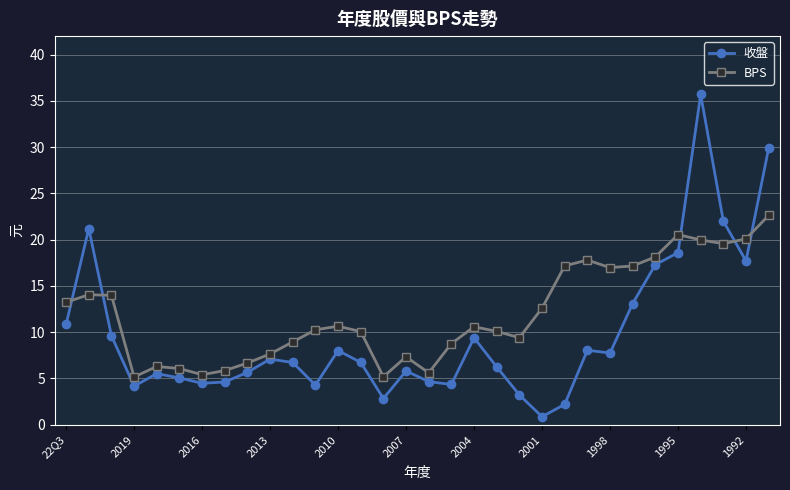

Which series has the largest total across all categories?

BPS